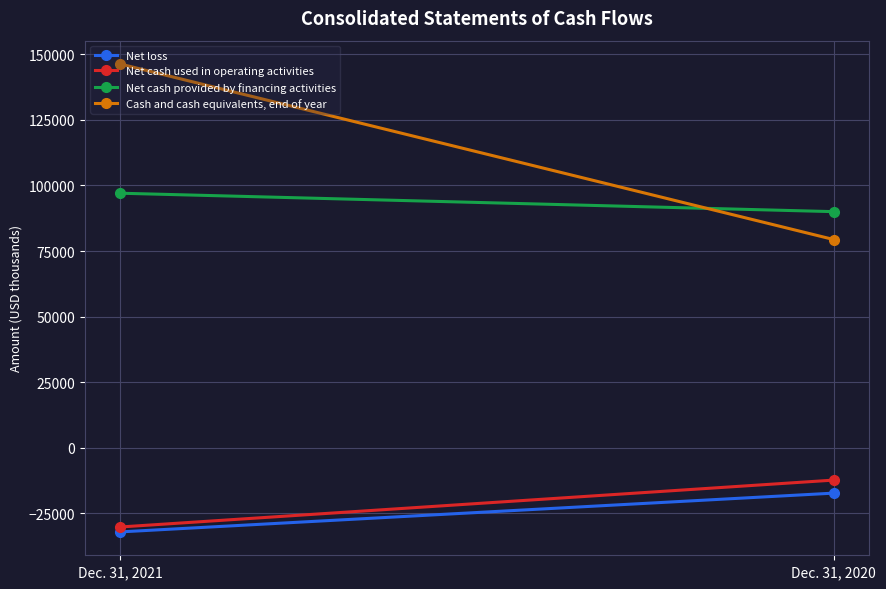

What is the minimum value for Net cash used in operating activities?

-30167